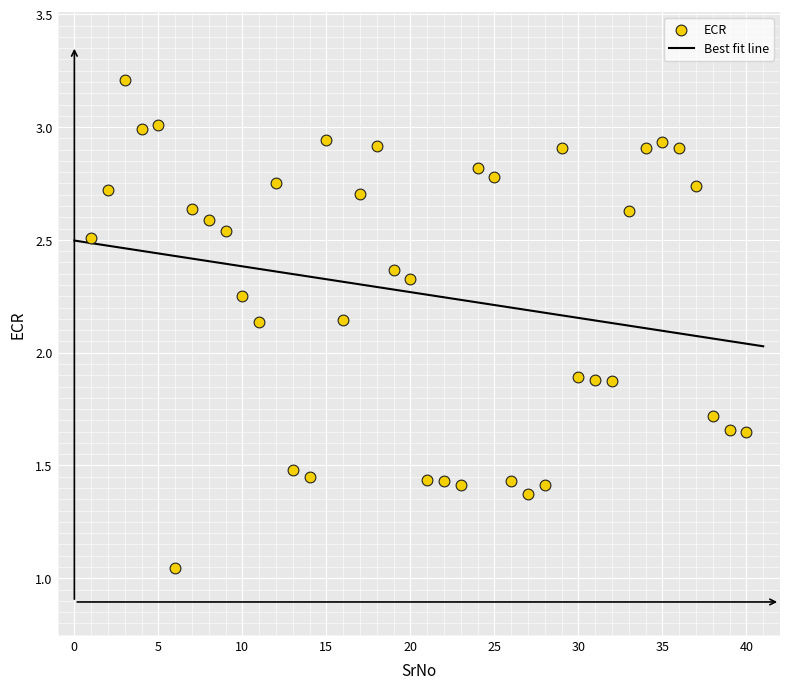

What is the range of X values (max minus min)?

39.0